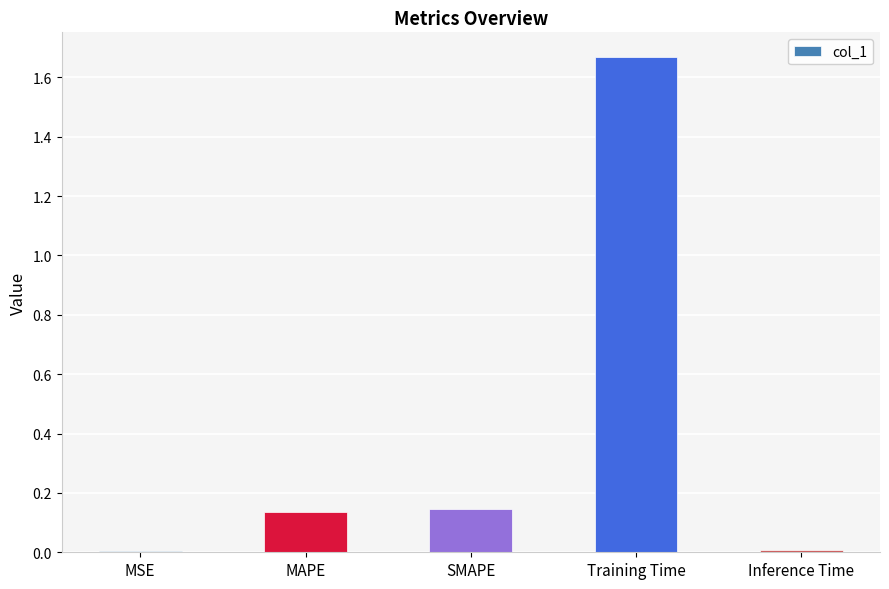

Which category has the highest value across all series?

Training Time